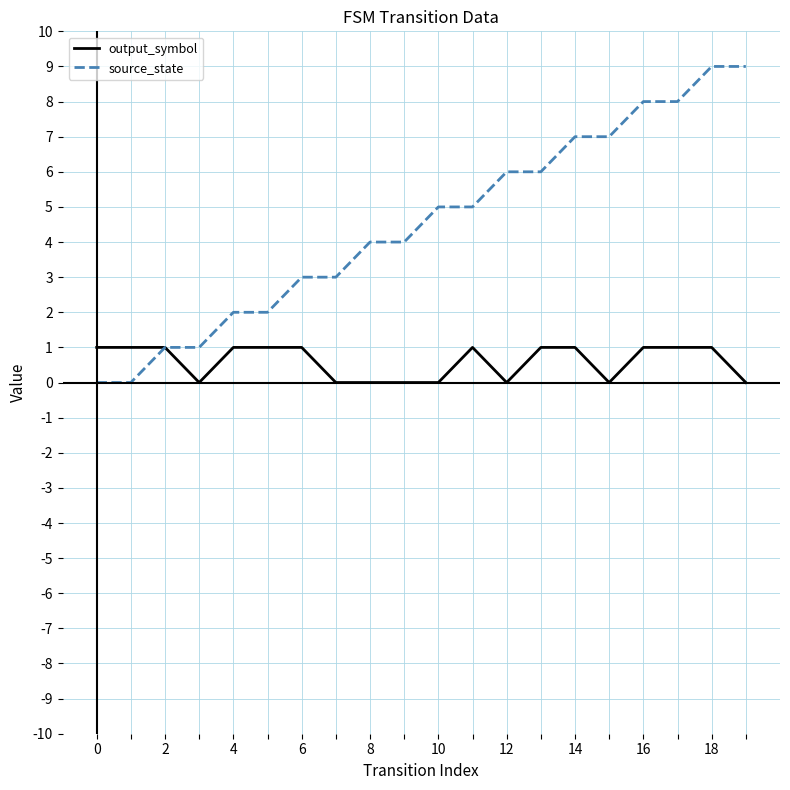

What is the maximum value for source_state?

9